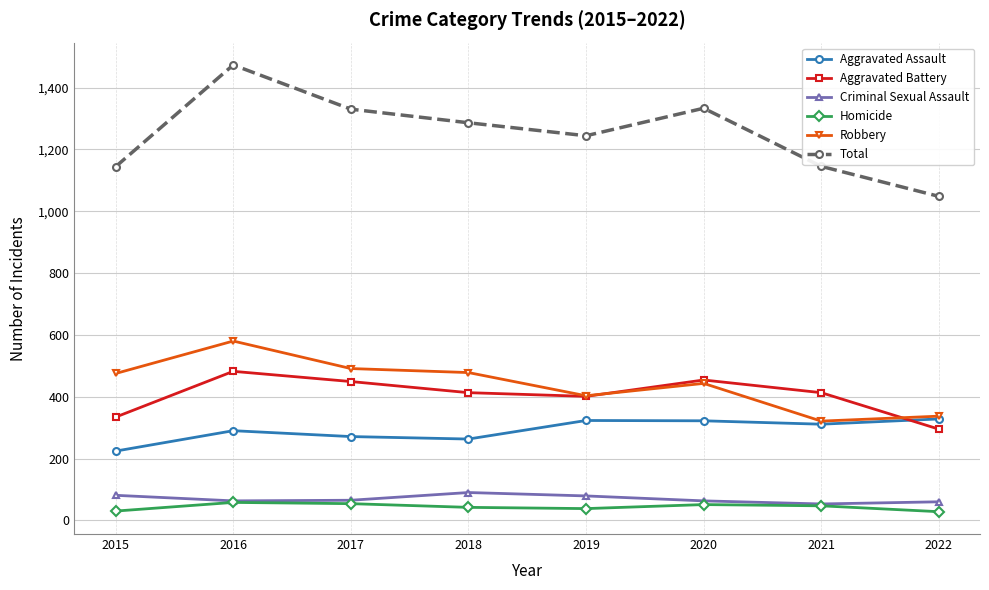

True or false: Criminal Sexual Assault and Aggravated Assault intersect in this chart.

False